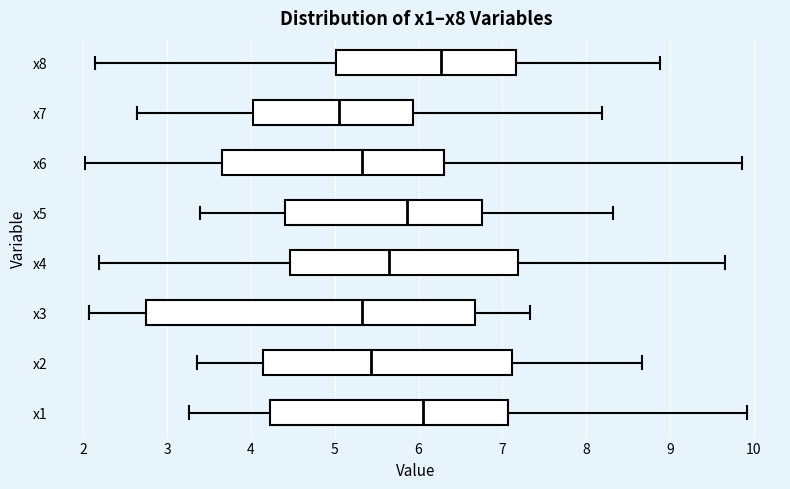

Reading bottom to top, transcribe this box plot: for each box, give where its median line is, the range the box spans, and where its two whiskers end, as read against the x-axis. The values are not printed on the chart, so give them approximately, as read against the axis.

x1: median 6.0, box 4.2 to 7.1, whiskers 3.3 to 9.9
x2: median 5.4, box 4.1 to 7.1, whiskers 3.4 to 8.7
x3: median 5.3, box 2.8 to 6.7, whiskers 2.1 to 7.3
x4: median 5.6, box 4.5 to 7.2, whiskers 2.2 to 9.7
x5: median 5.9, box 4.4 to 6.8, whiskers 3.4 to 8.3
x6: median 5.3, box 3.7 to 6.3, whiskers 2.0 to 9.9
x7: median 5.1, box 4.0 to 5.9, whiskers 2.6 to 8.2
x8: median 6.3, box 5.0 to 7.2, whiskers 2.1 to 8.9